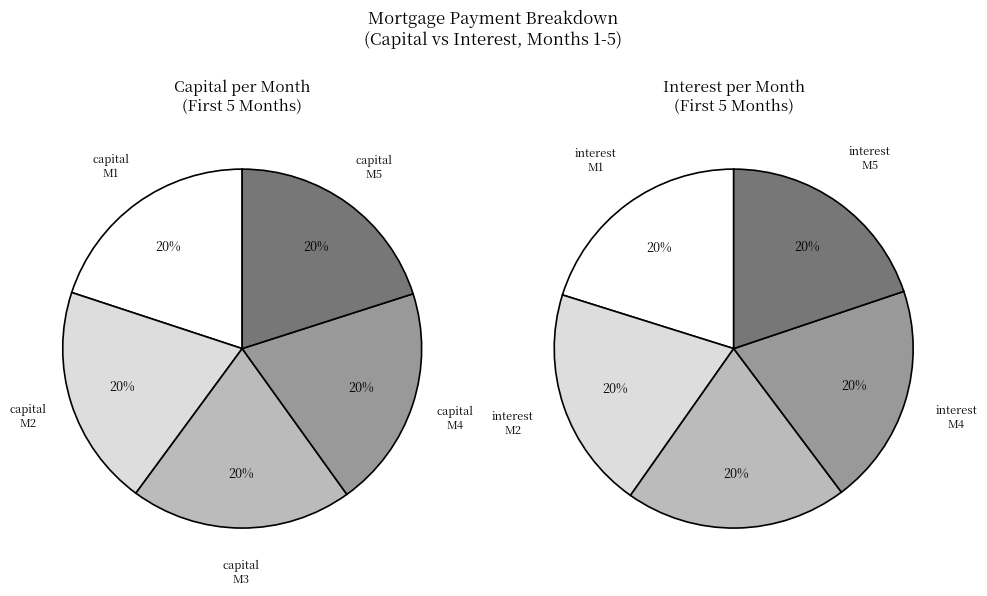

True or false: Month 5 accounts for 32% of the total.

False